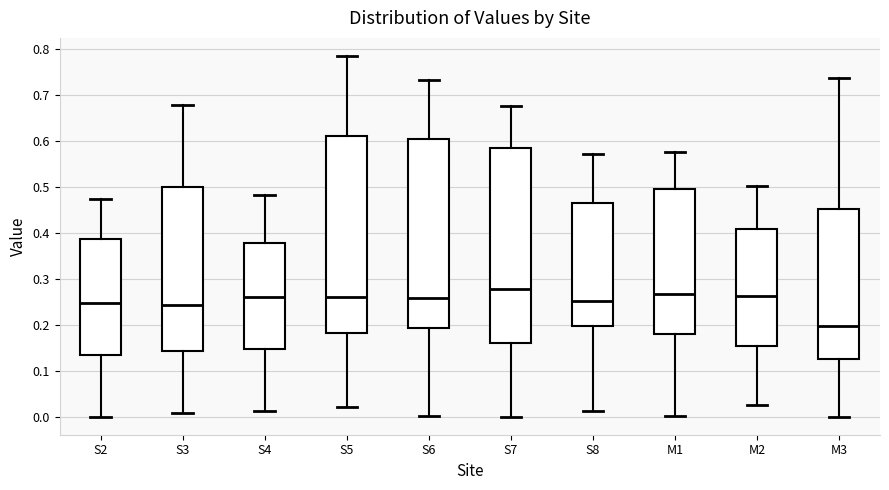

Reading left to right, transcribe this box plot: for each box, give where its median line is, the range the box spans, and where its two whiskers end, as read against the y-axis. The values are not printed on the chart, so give them approximately, as read against the axis.

S2: median 0.25, box 0.13 to 0.39, whiskers 0.00 to 0.47
S3: median 0.24, box 0.14 to 0.50, whiskers 0.01 to 0.68
S4: median 0.26, box 0.15 to 0.38, whiskers 0.01 to 0.48
S5: median 0.26, box 0.18 to 0.61, whiskers 0.02 to 0.78
S6: median 0.26, box 0.19 to 0.60, whiskers 0.00 to 0.73
S7: median 0.28, box 0.16 to 0.58, whiskers 0.00 to 0.67
S8: median 0.25, box 0.20 to 0.47, whiskers 0.01 to 0.57
M1: median 0.27, box 0.18 to 0.49, whiskers 0.00 to 0.57
M2: median 0.26, box 0.15 to 0.41, whiskers 0.03 to 0.50
M3: median 0.20, box 0.12 to 0.45, whiskers 0.00 to 0.74